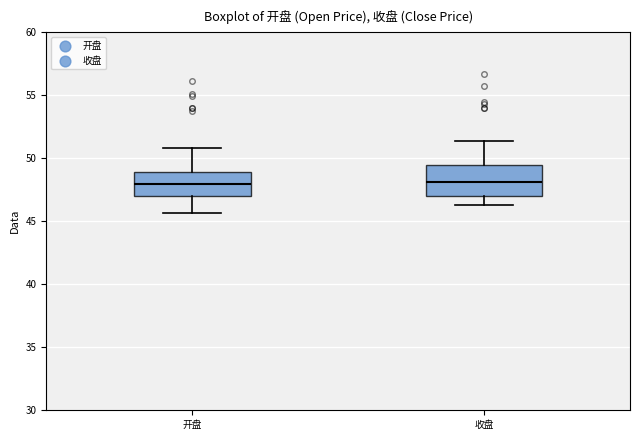

Comparing the boxes themselves (not the whiskers), which one is the tallest?

收盘